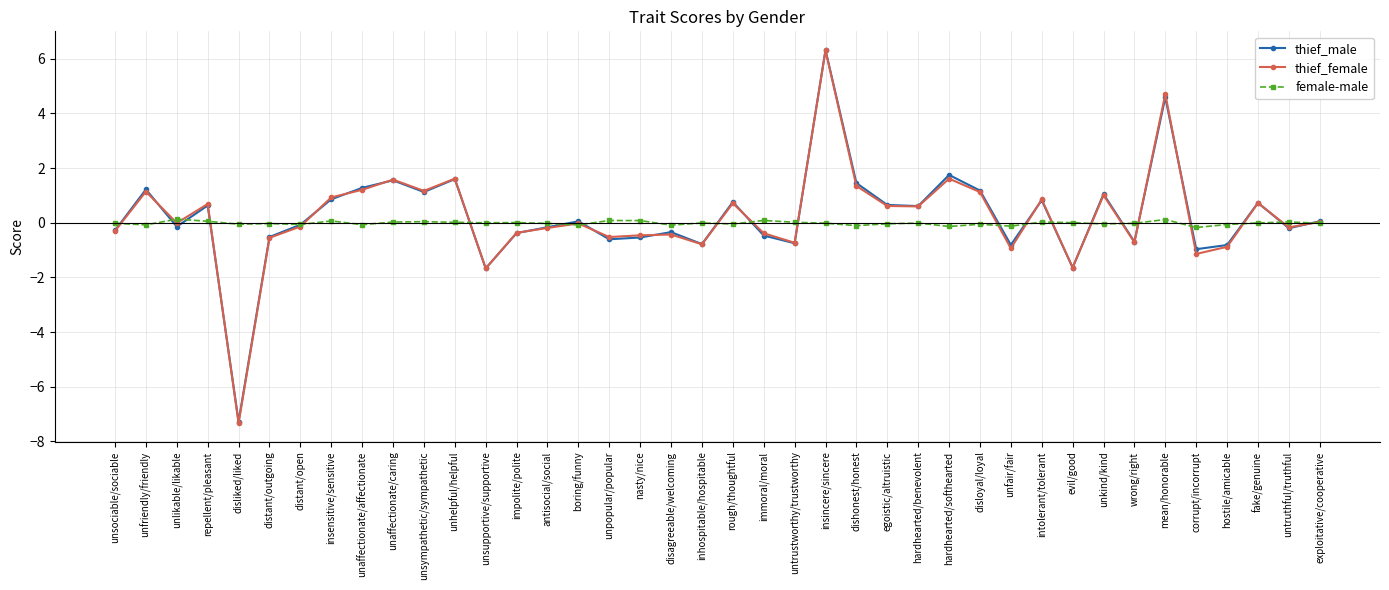

How many interior local valleys does the thief_female series have?

13